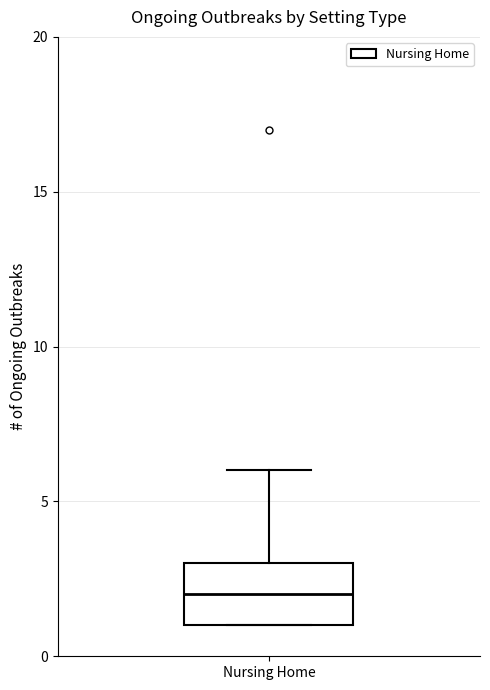

Transcribe this box plot: give where the median line is, the range the box spans, and where the two whiskers end, as read against the y-axis. The values are not printed on the chart, so give them approximately, as read against the axis.

median 2, box 1 to 3, whiskers 1 to 6